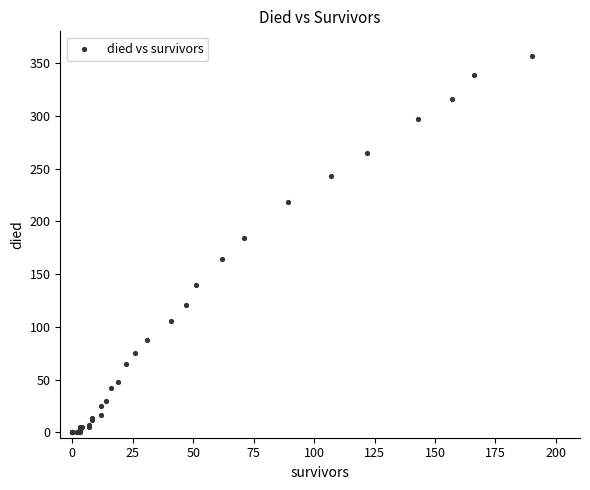

What Y value in the scatter plot is closest to 178?

184